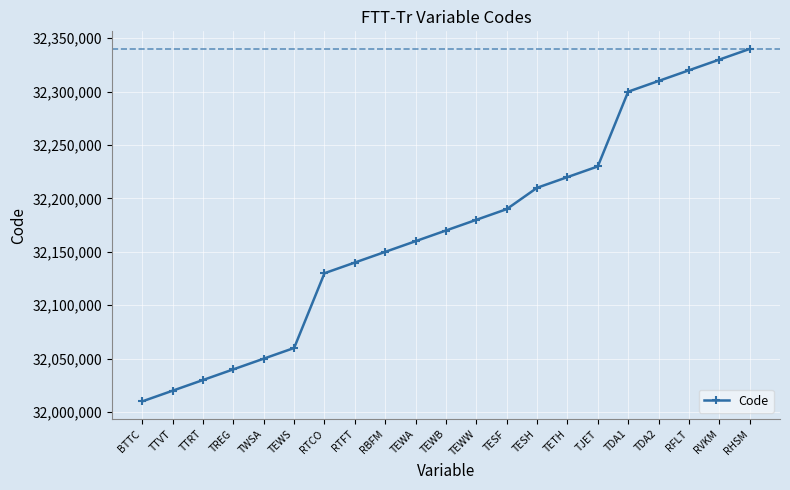

What is the difference between the maximum and minimum values?

330000